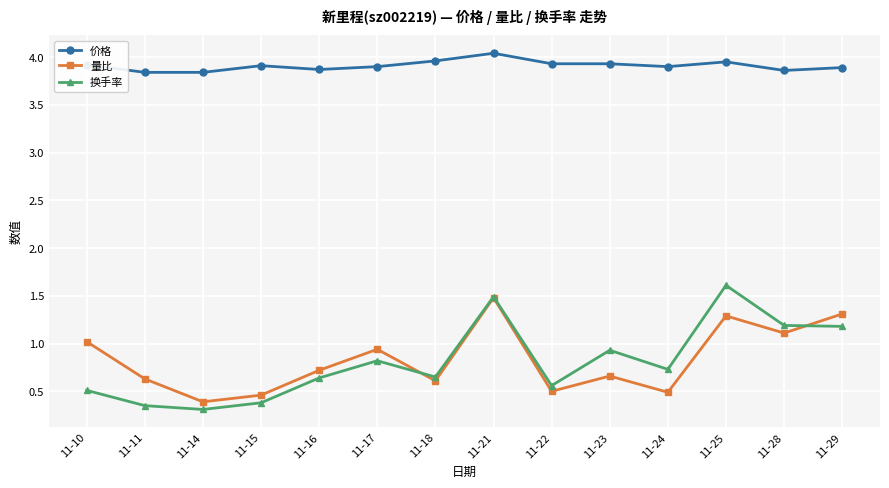

True or false: 换手率 and 价格 intersect in this chart.

False